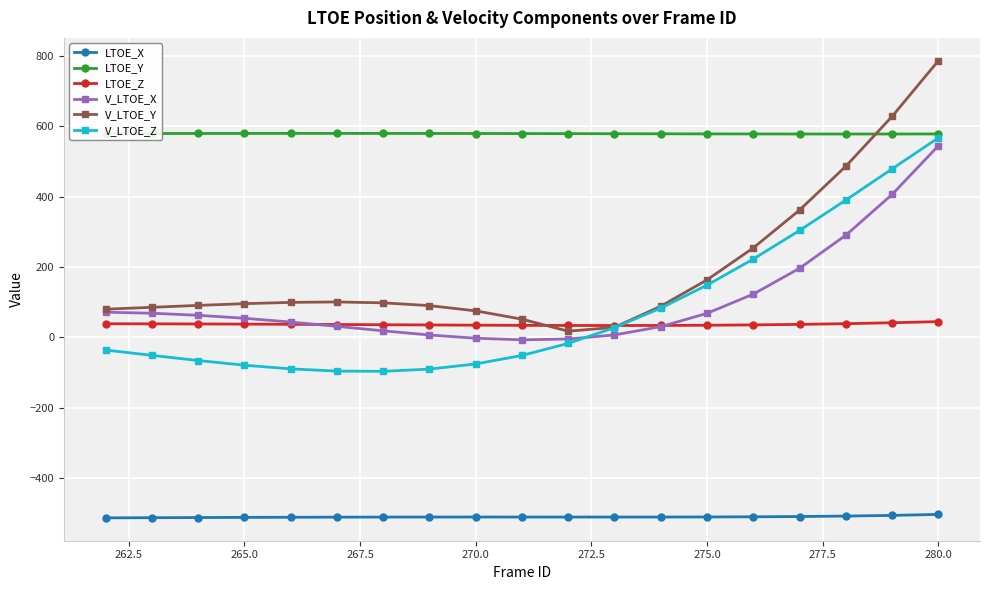

Which series has the largest total across all categories?

LTOE_Y